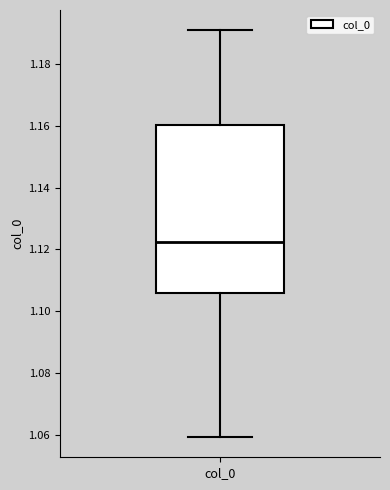

Read this box plot against the y-axis: the position of the median line, the range covered by the box, and the ends of both whiskers. The values are not printed on the chart, so give them approximately, as read against the axis.

median 1.122, box 1.106 to 1.160, whiskers 1.060 to 1.190